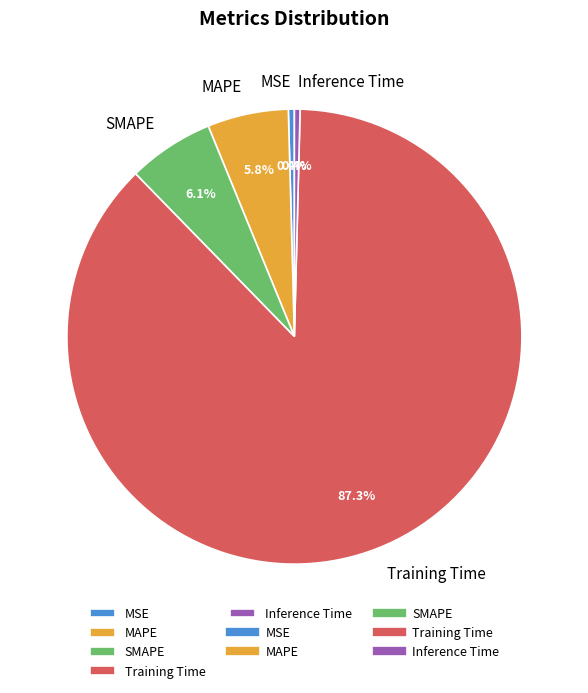

Count the number of slices in the pie.

5